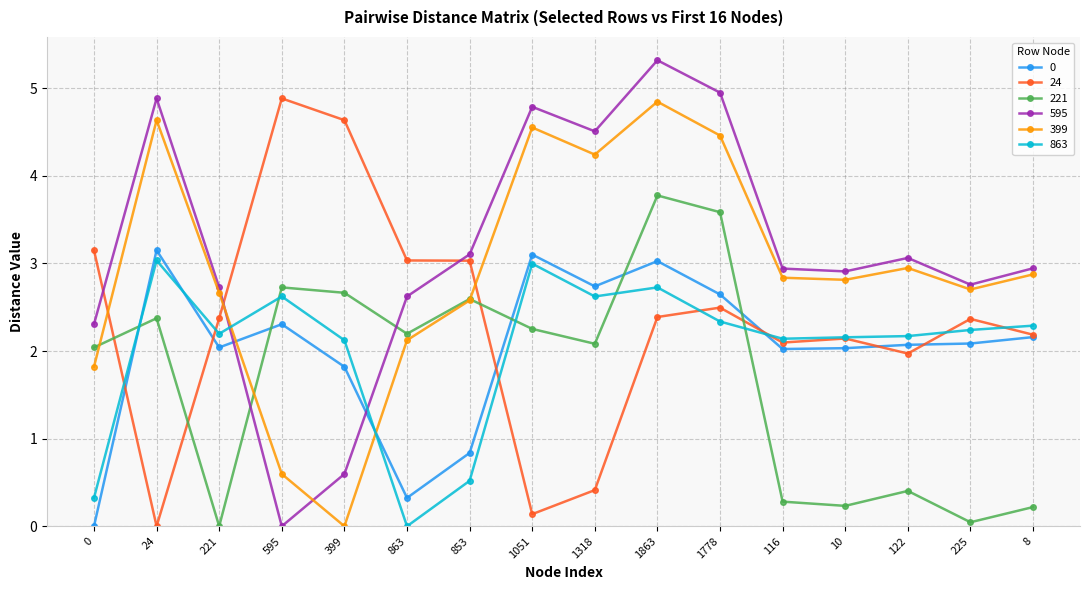

The value of 0 at 1778 is 2.6. True or false?

True